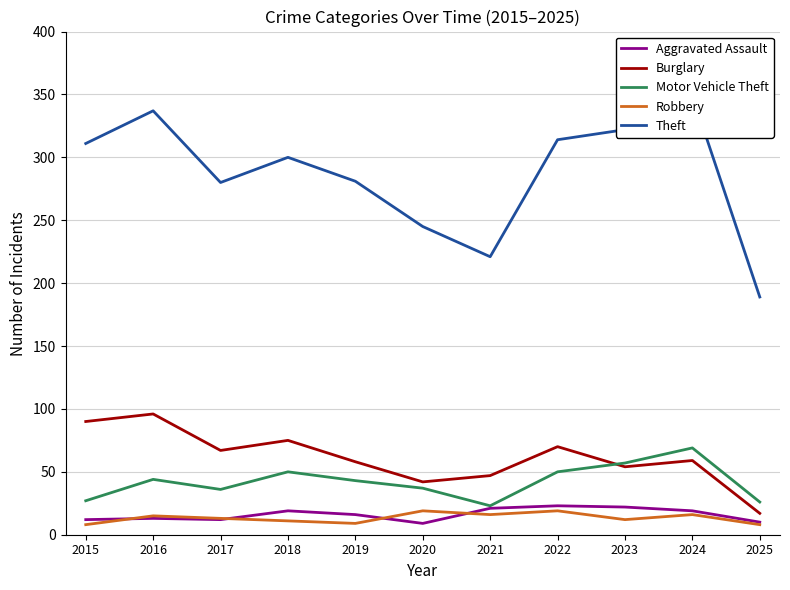

The value of Motor Vehicle Theft at 2023 is 57. True or false?

True